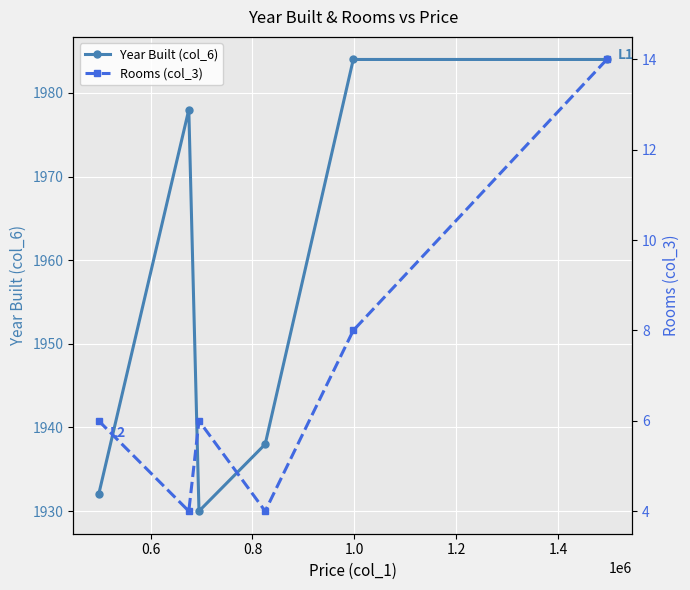

How many interior local valleys does the Rooms (col_3) series have?

2